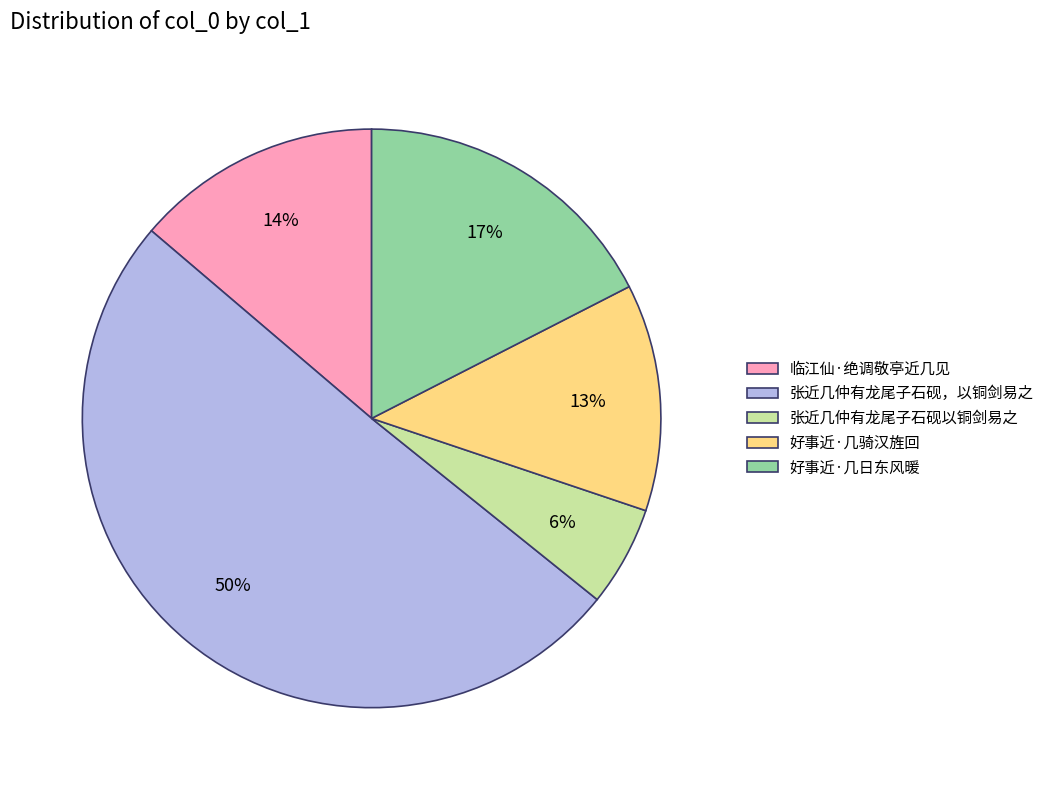

Rank the categories by value from highest to lowest.

张近几仲有龙尾子石砚，以铜剑易之, 好事近·几日东风暖, 临江仙·绝调敬亭近几见, 好事近·几骑汉旌回, 张近几仲有龙尾子石砚以铜剑易之